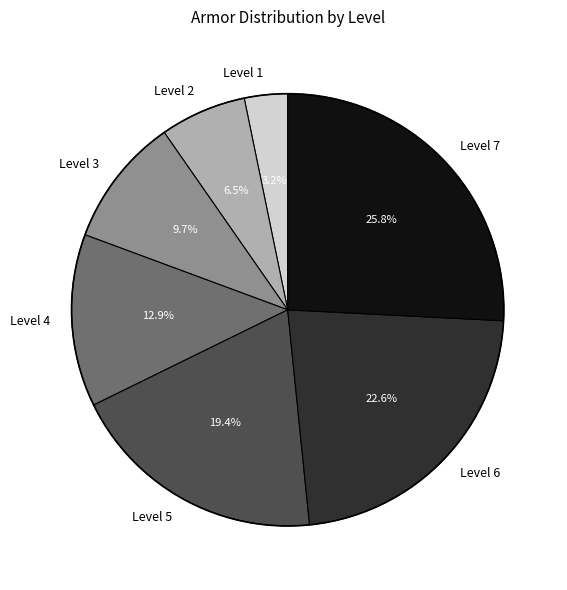

To the nearest percent, what is the combined percentage of Level 3 and Level 6?

32%